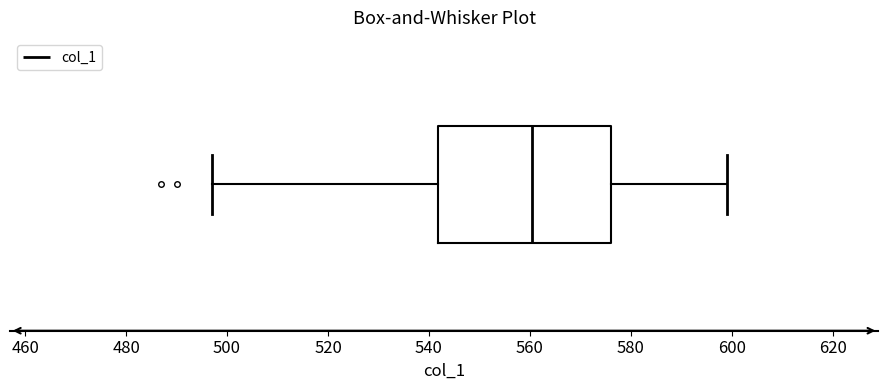

Where is the left edge of the box on the x-axis? The values are not printed on the chart, so give them approximately, as read against the axis.

542